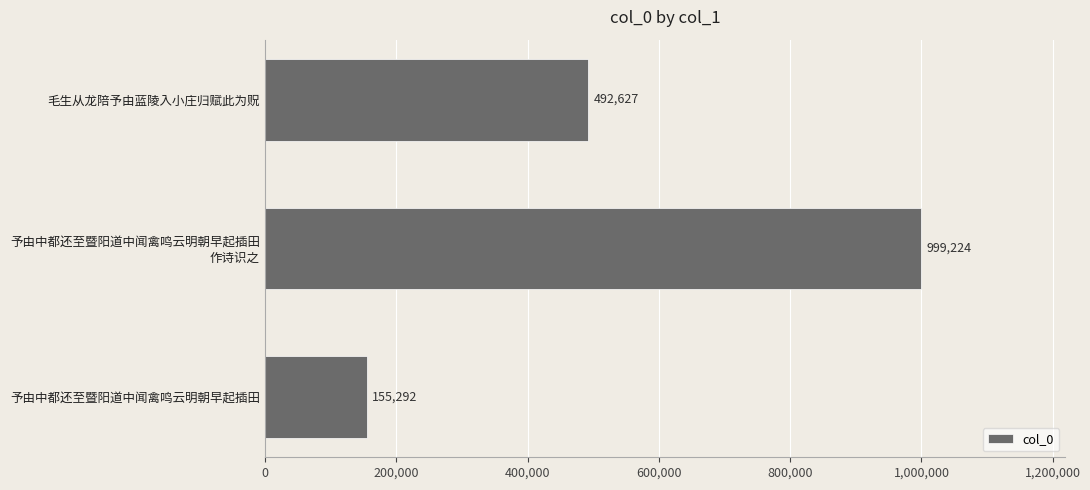

What is the maximum value shown in the chart?

999224